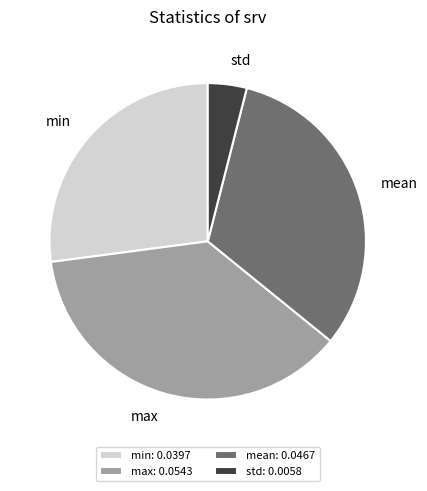

What is the largest slice in the pie chart?

max